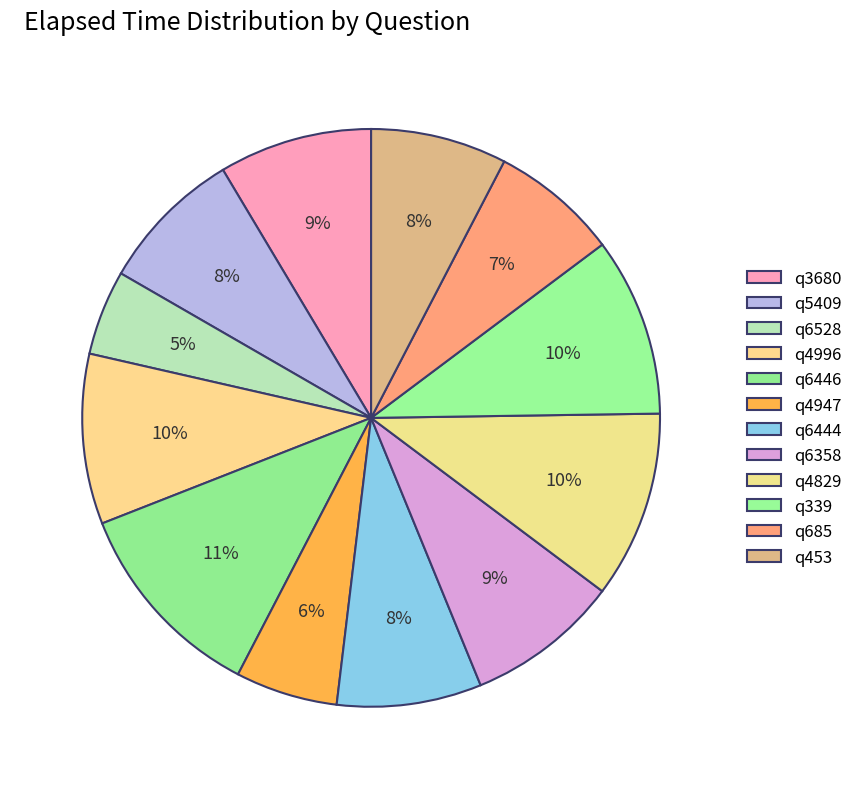

Count the number of slices in the pie.

12